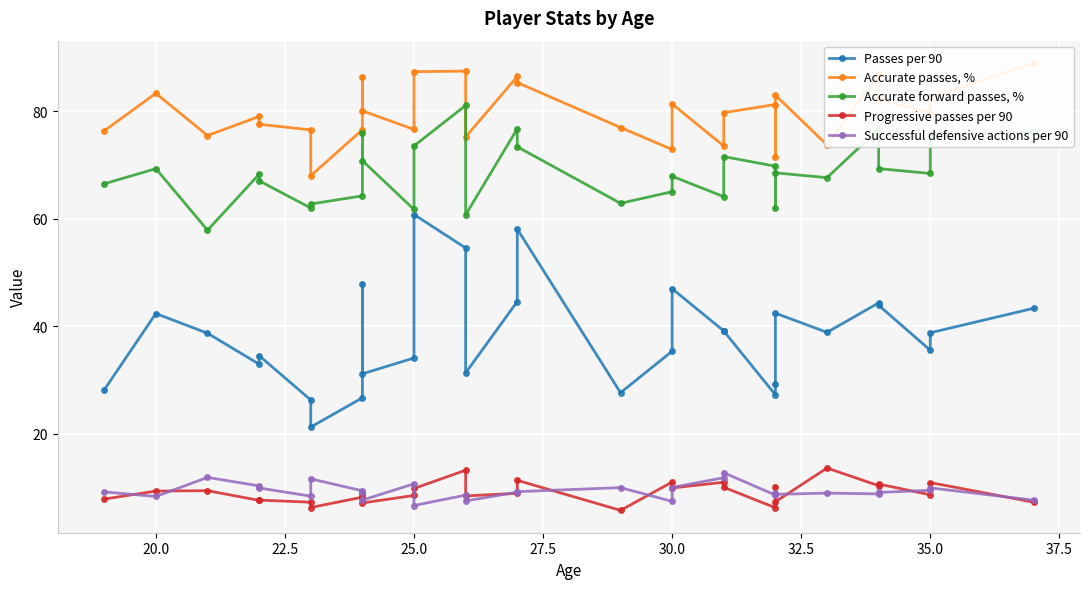

What is the value of the Progressive passes per 90 point at the 4th from the left?

7.6